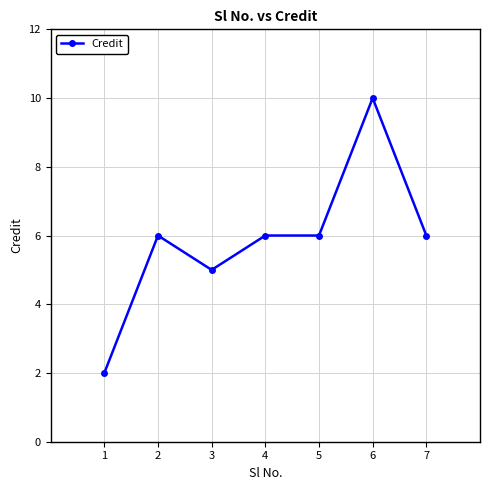

Reading left to right, what are all the values shown in this chart?

2	6	5	6	6	10	6